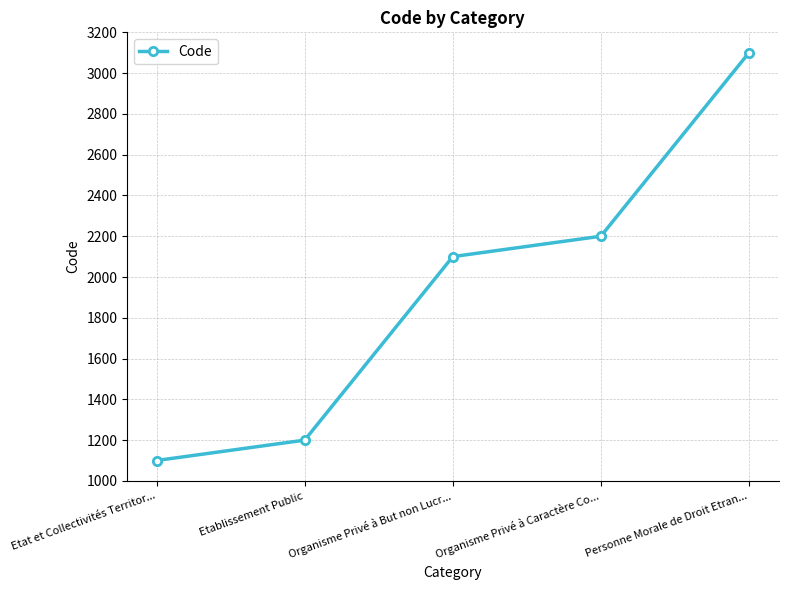

What is the ratio of the value at Etat et Collectivités Territor... to the value at Personne Morale de Droit Etran...?

0.4